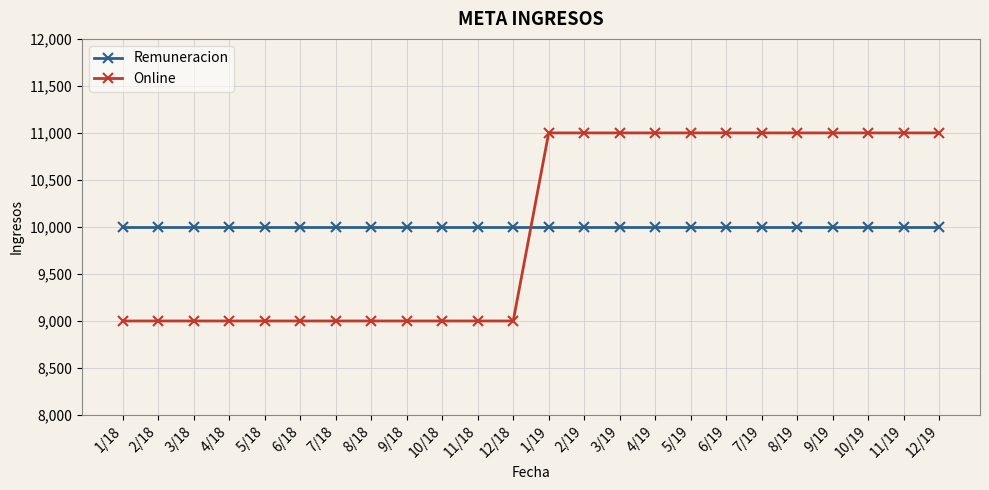

Is the value of Remuneracion at 9/19 greater than the value of Online at 7/19?

No